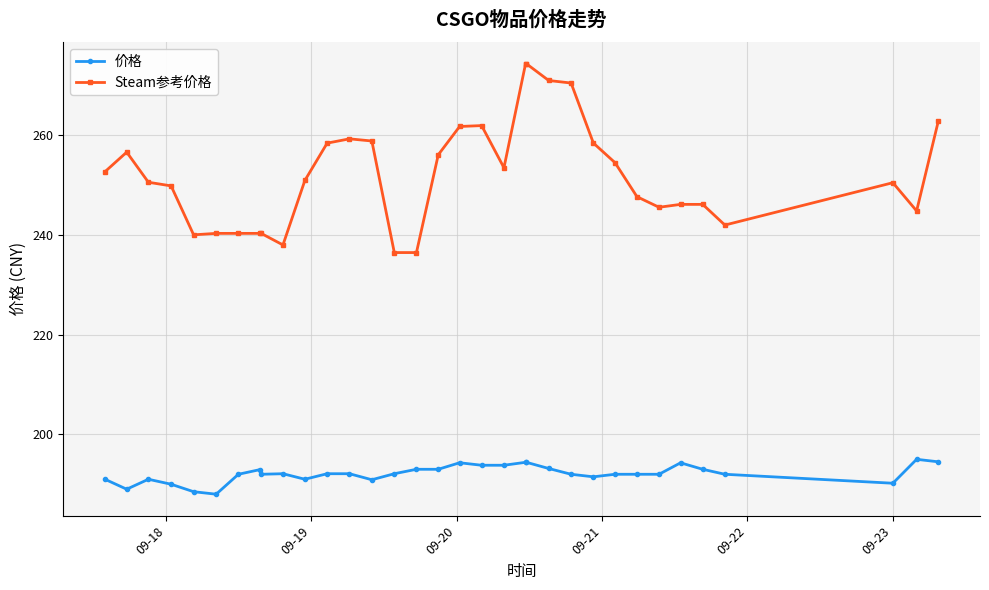

True or false: 价格 and Steam参考价格 intersect in this chart.

False